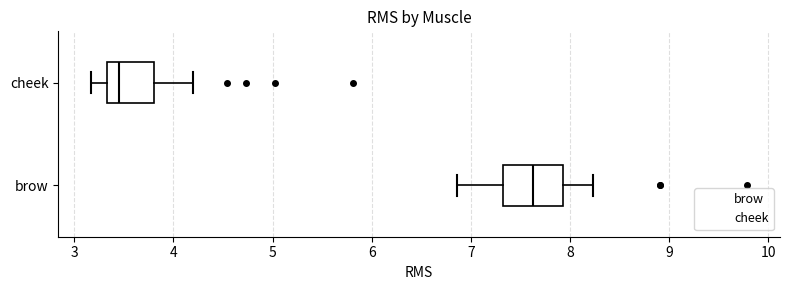

Comparing the boxes themselves (not the whiskers), which one is the widest?

brow